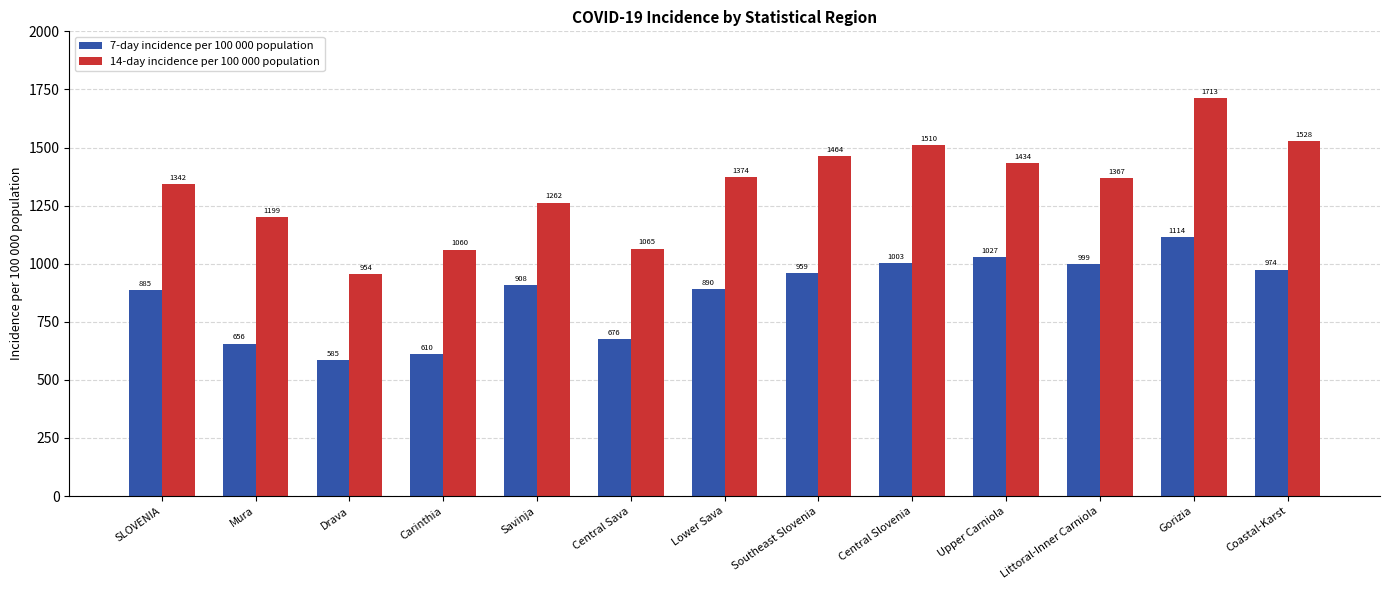

What is the sum of the 14-day incidence per 100 000 population values at Mura and Central Sava?

2264.0